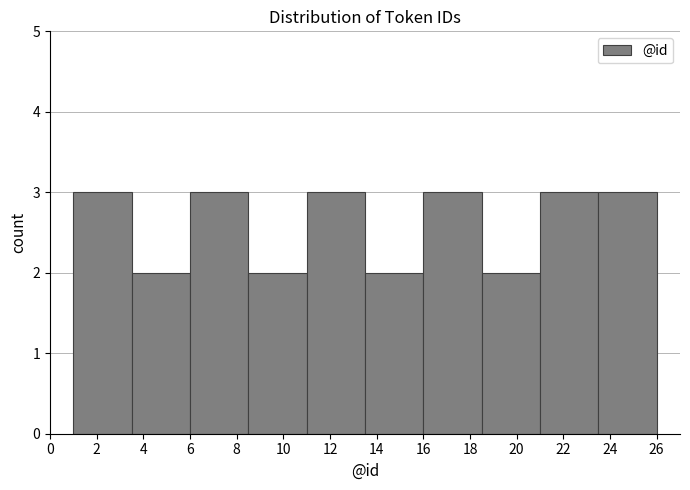

Reading left to right, transcribe this chart: for each bar, give the range it covers on the x-axis and its height. The values are not printed on the chart, so give them approximately, as read against the axis.

1.0 to 3.5: 3
3.5 to 6.0: 2
6.0 to 8.5: 3
8.5 to 11.0: 2
11.0 to 13.5: 3
13.5 to 16.0: 2
16.0 to 18.5: 3
18.5 to 21.0: 2
21.0 to 23.5: 3
23.5 to 26.0: 3